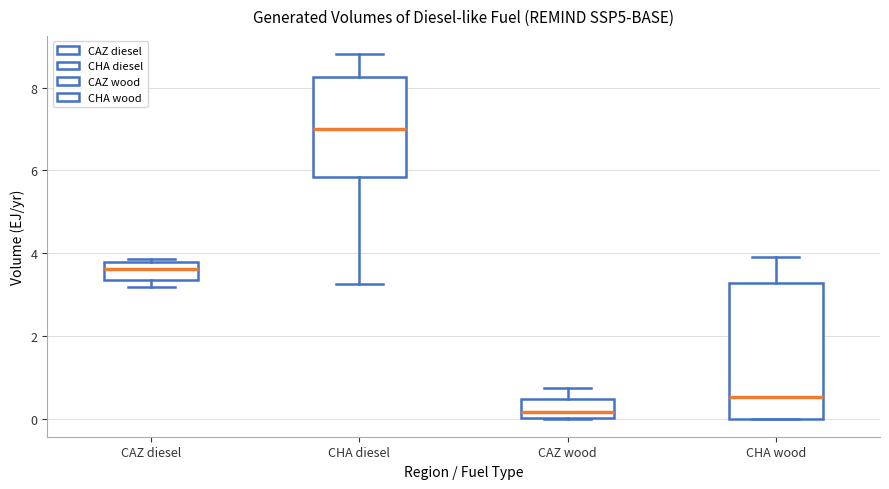

Where is the lower edge of the box for CAZ diesel on the y-axis? The values are not printed on the chart, so give them approximately, as read against the axis.

3.4